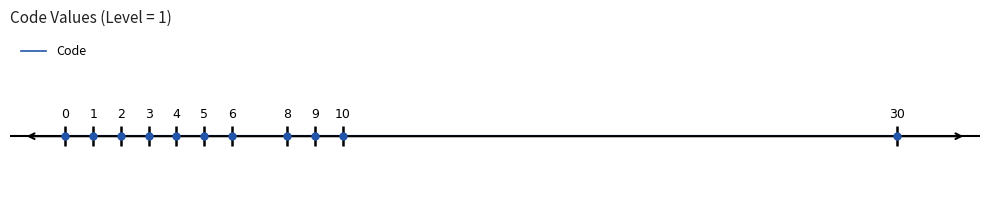

What is the value of the 3rd point from the left?

2